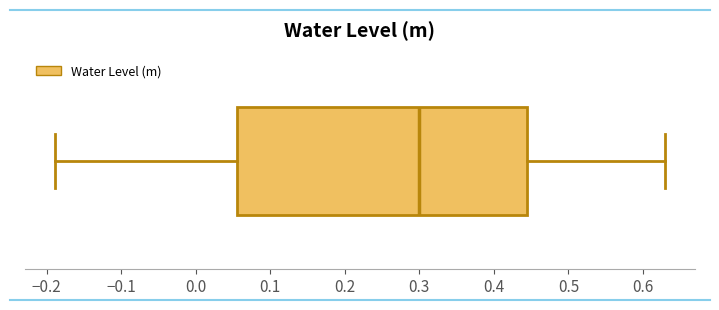

Read this box plot against the x-axis: the position of the median line, the range covered by the box, and the ends of both whiskers. The values are not printed on the chart, so give them approximately, as read against the axis.

median 0.30, box 0.06 to 0.44, whiskers -0.19 to 0.63